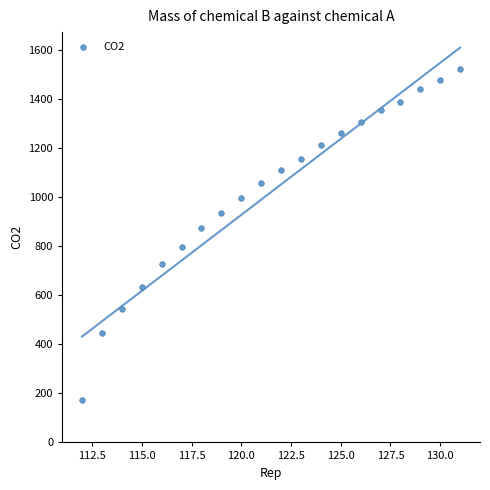

What is the range of X values (max minus min)?

19.0